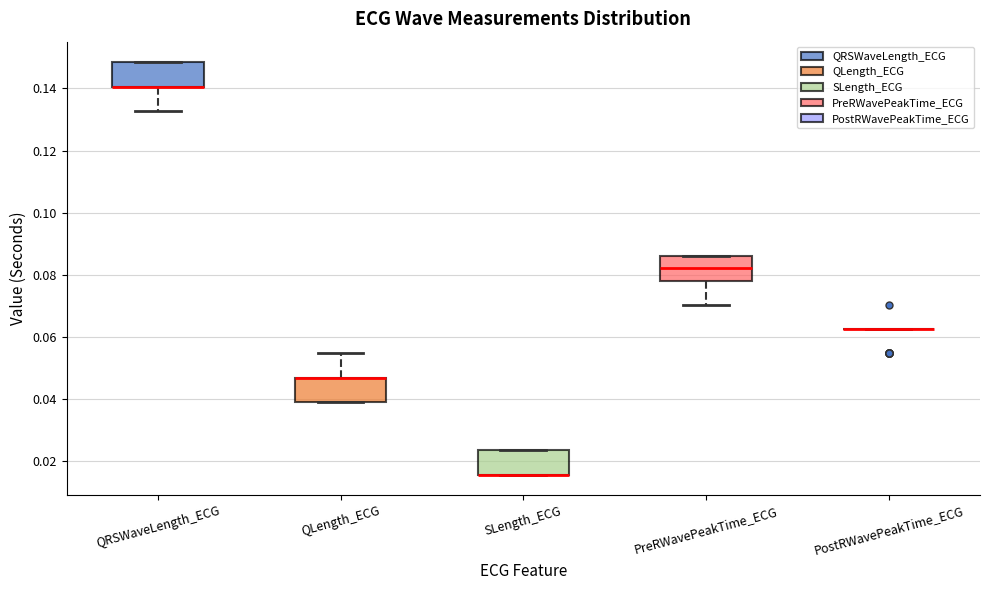

Reading left to right, read every box against the y-axis: the position of its median line, the range the box covers, and the ends of its whiskers. The values are not printed on the chart, so give them approximately, as read against the axis.

QRSWaveLength_ECG: median 0.140 (drawn on the box's lower edge), box 0.140 to 0.148, whiskers 0.132 to 0.148
QLength_ECG: median 0.046 (drawn on the box's upper edge), box 0.040 to 0.046, whiskers 0.040 to 0.054
SLength_ECG: median 0.016 (drawn on the box's lower edge), box 0.016 to 0.024, whiskers 0.016 to 0.024
PreRWavePeakTime_ECG: median 0.082, box 0.078 to 0.086, whiskers 0.070 to 0.086
PostRWavePeakTime_ECG: box collapsed to a line at 0.062, whiskers 0.062 to 0.062